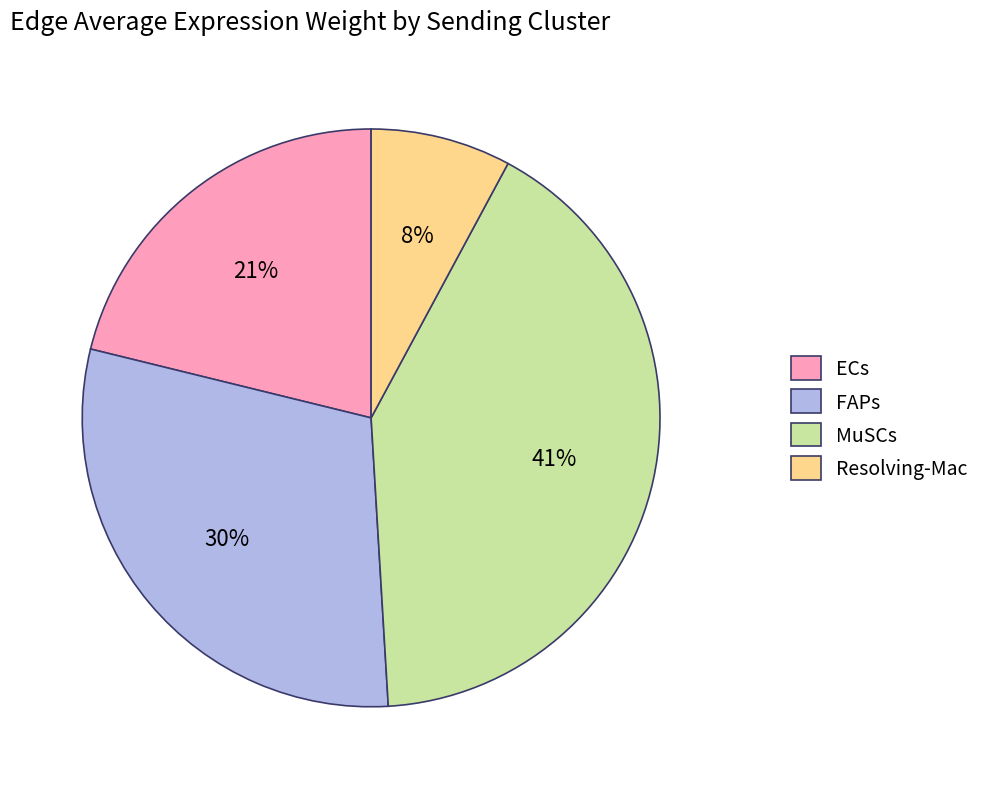

The FAPs slice represents 30% of the pie. True or false?

True